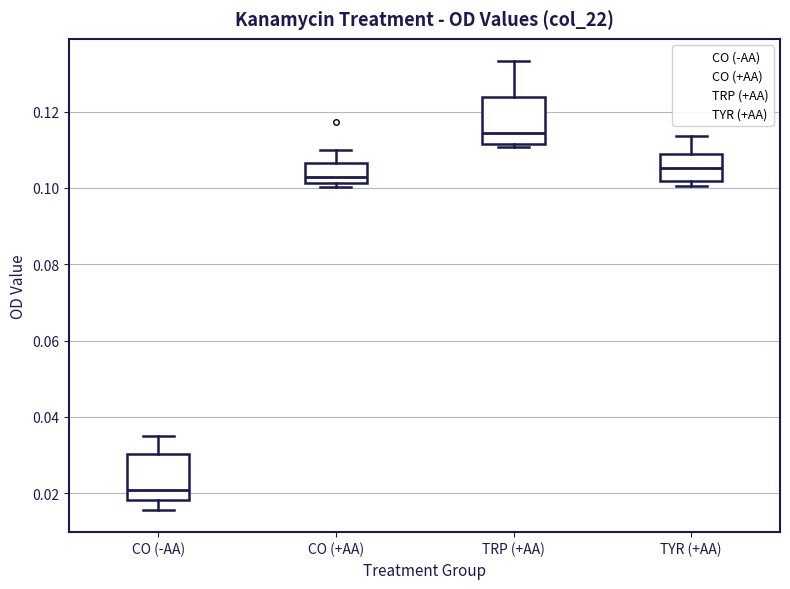

Reading left to right, read every box against the y-axis: the position of its median line, the range the box covers, and the ends of its whiskers. The values are not printed on the chart, so give them approximately, as read against the axis.

CO (-AA): median 0.020, box 0.018 to 0.030, whiskers 0.016 to 0.034
CO (+AA): median 0.102 (just above the box's lower edge), box 0.102 to 0.106, whiskers 0.100 to 0.110
TRP (+AA): median 0.114, box 0.112 to 0.124, whiskers 0.110 to 0.134
TYR (+AA): median 0.106, box 0.102 to 0.108, whiskers 0.100 to 0.114